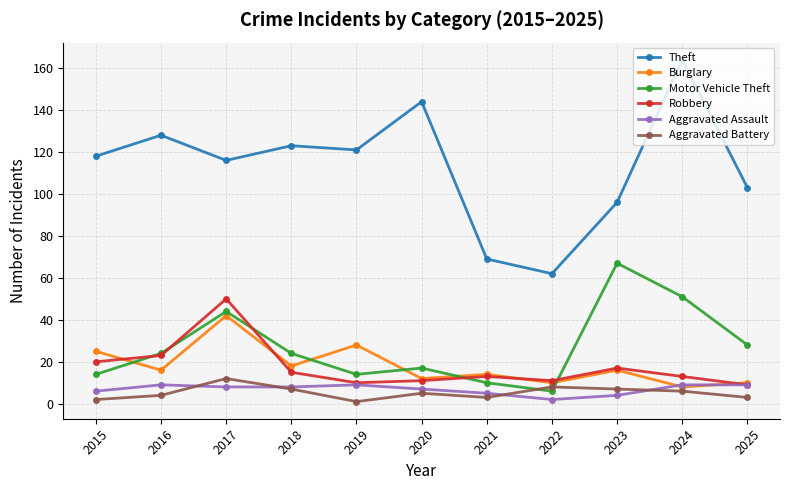

What is the greatest value displayed?

164